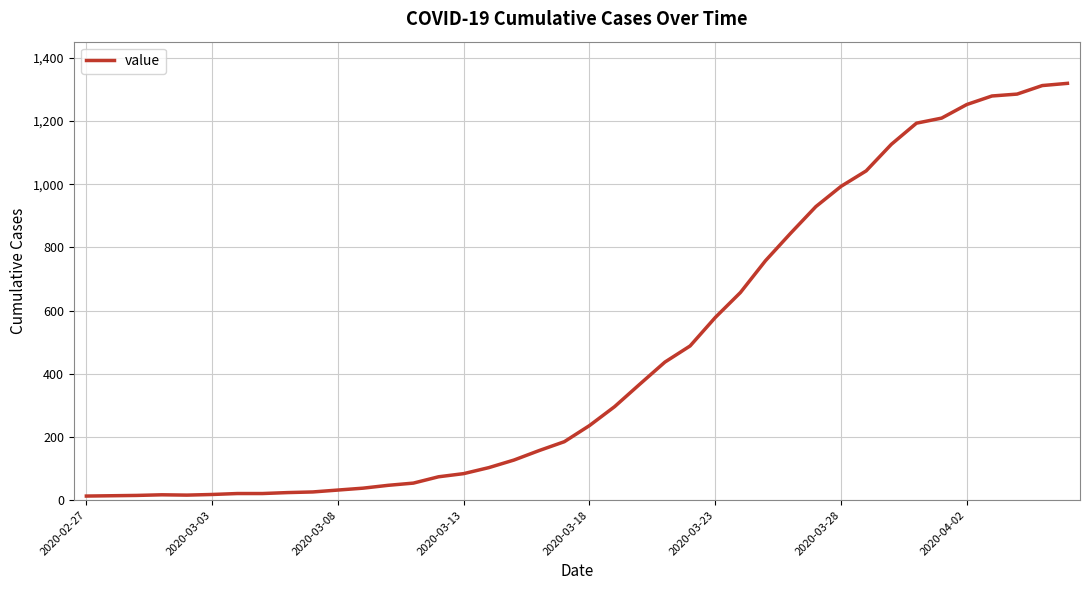

How many lines are shown in the chart?

1